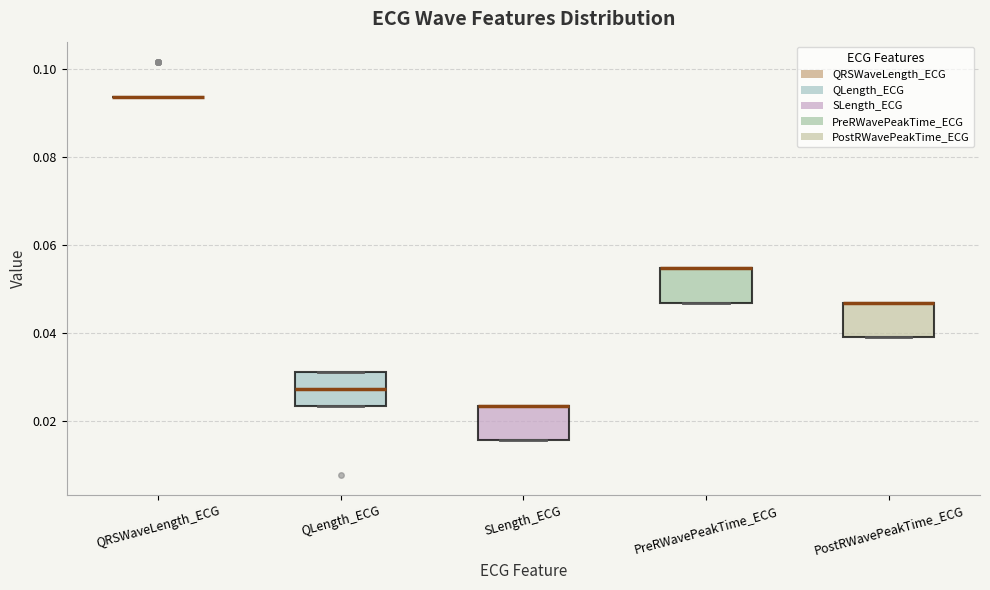

Reading left to right, read every box against the y-axis: the position of its median line, the range the box covers, and the ends of its whiskers. The values are not printed on the chart, so give them approximately, as read against the axis.

QRSWaveLength_ECG: box collapsed to a line at 0.094, whiskers 0.094 to 0.094
QLength_ECG: median 0.028, box 0.024 to 0.032, whiskers 0.024 to 0.032
SLength_ECG: median 0.024 (drawn on the box's upper edge), box 0.016 to 0.024, whiskers 0.016 to 0.024
PreRWavePeakTime_ECG: median 0.054 (drawn on the box's upper edge), box 0.046 to 0.054, whiskers 0.046 to 0.054
PostRWavePeakTime_ECG: median 0.046 (drawn on the box's upper edge), box 0.040 to 0.046, whiskers 0.040 to 0.046